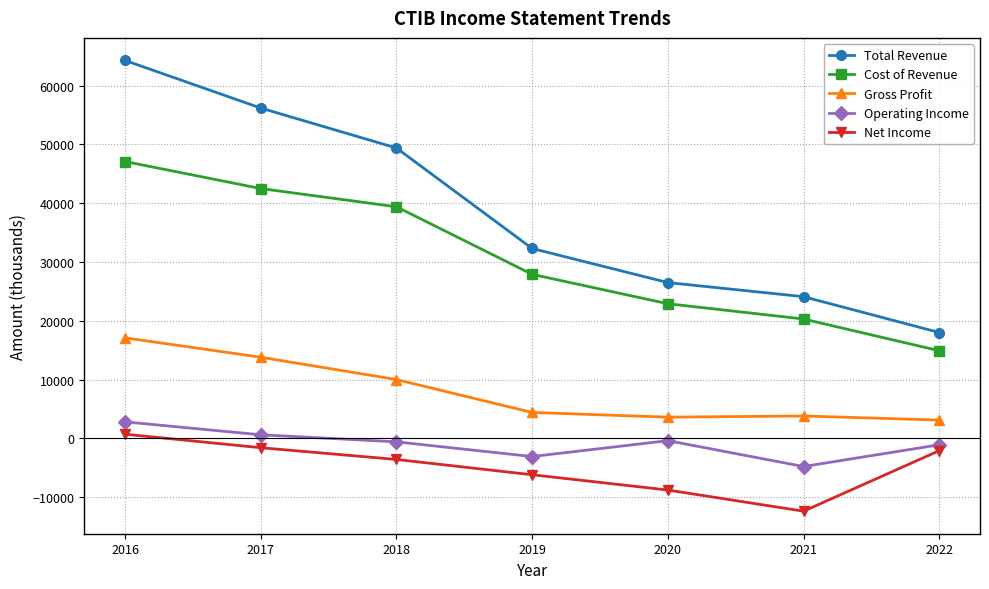

How many data points does each series have?

7